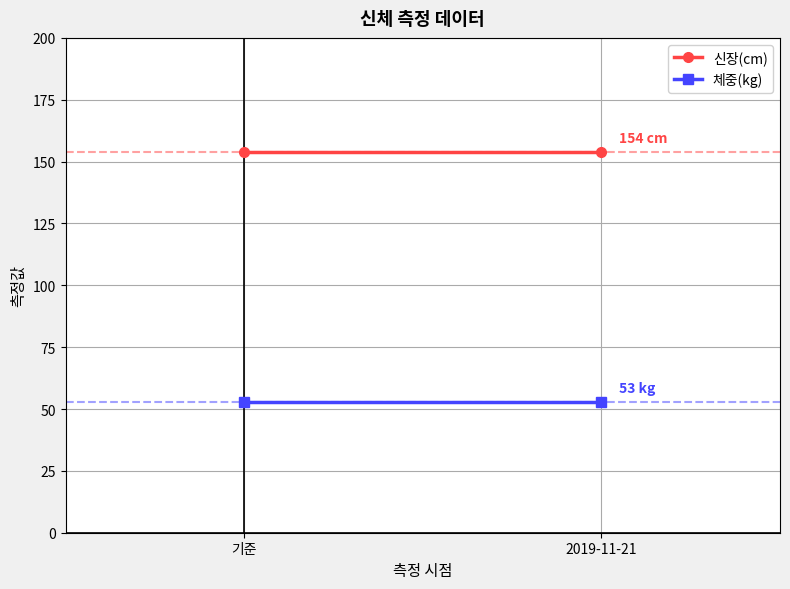

What is the spread (max minus min) of values at 2019-11-21?

101